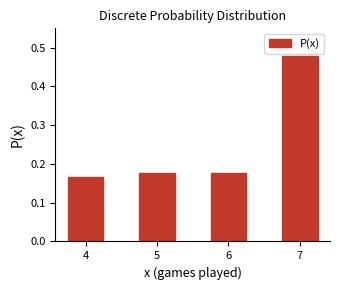

Between 6 and 7, which is larger?

7